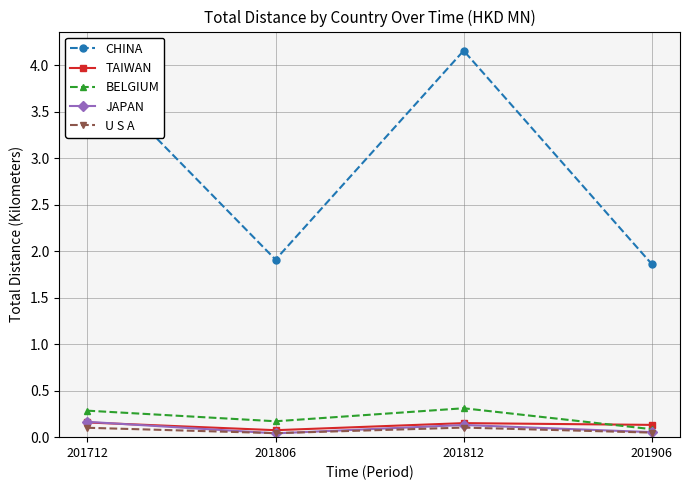

Which series changed the most between 201712 and 201812?

CHINA